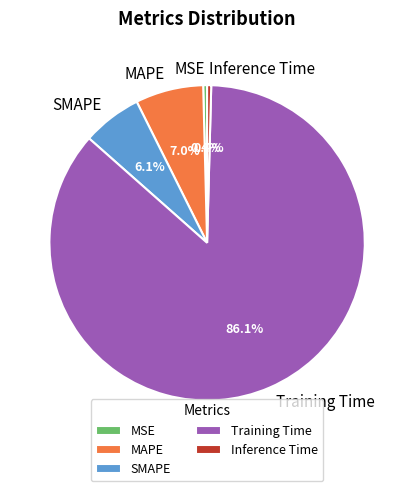

Is the sum of MSE and SMAPE greater than half?

No